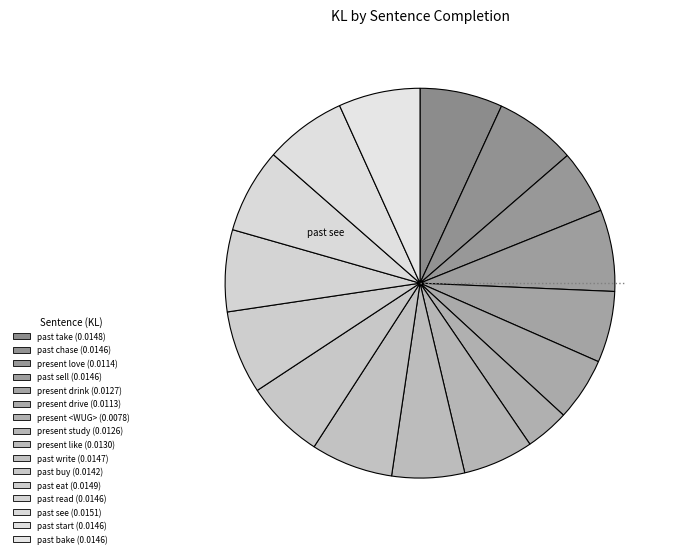

Combined, do present <WUG> and past buy account for over 50%?

No